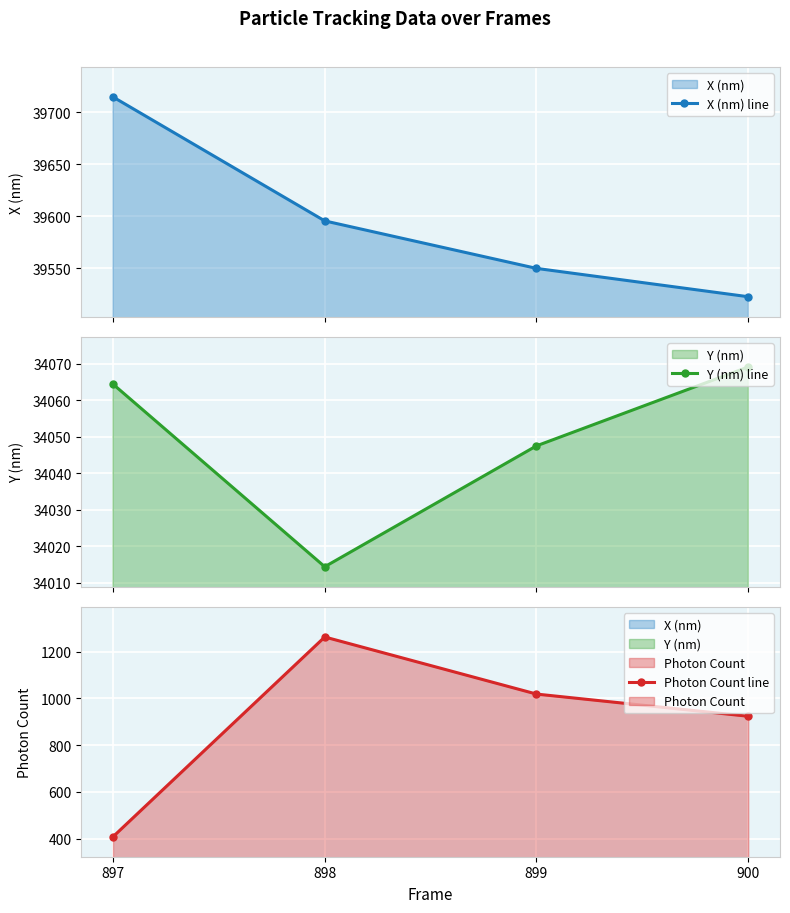

How many interior local peaks does the Photon Count line series have?

1